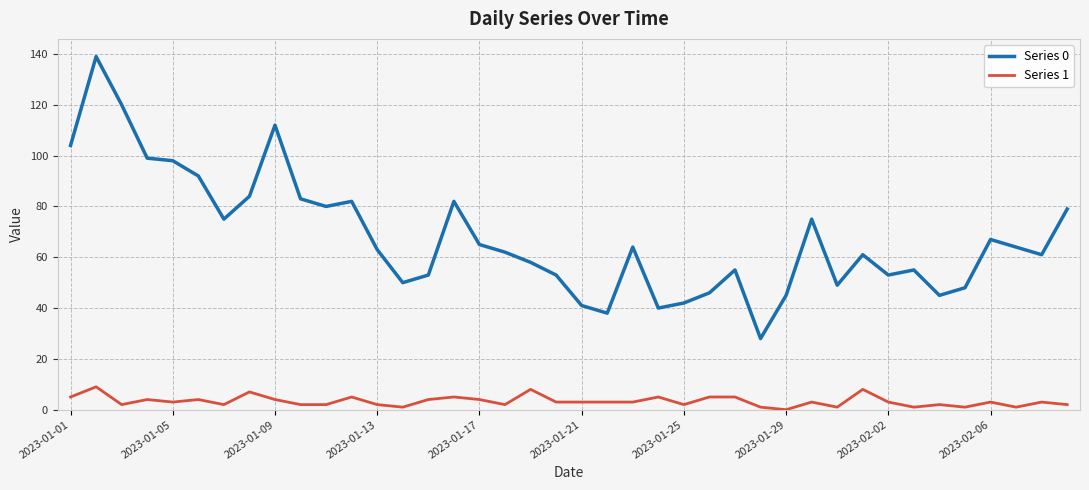

Which series has the largest range (max minus min)?

Series 0